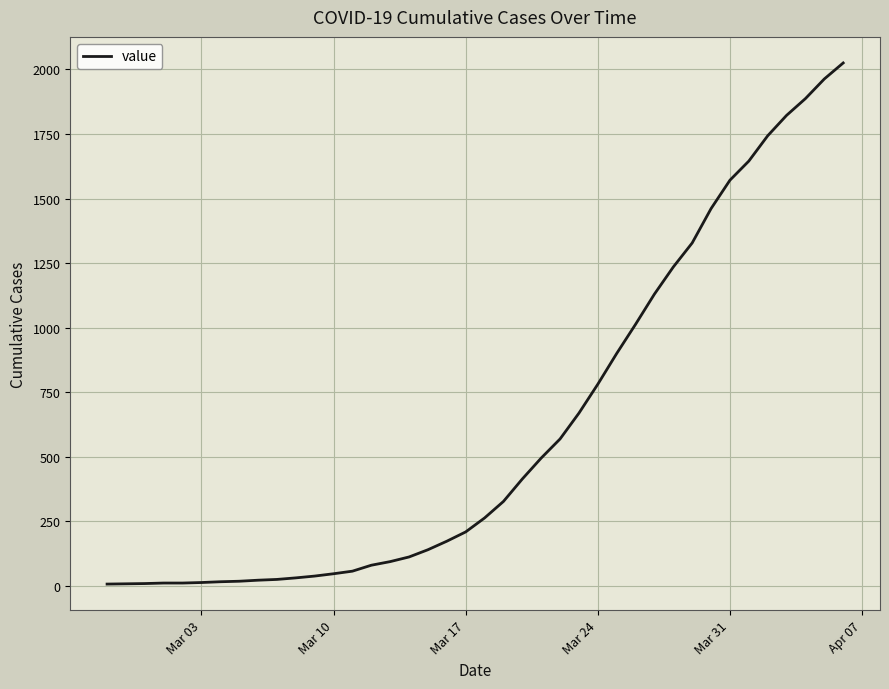

What is the minimum value shown in the chart?

7